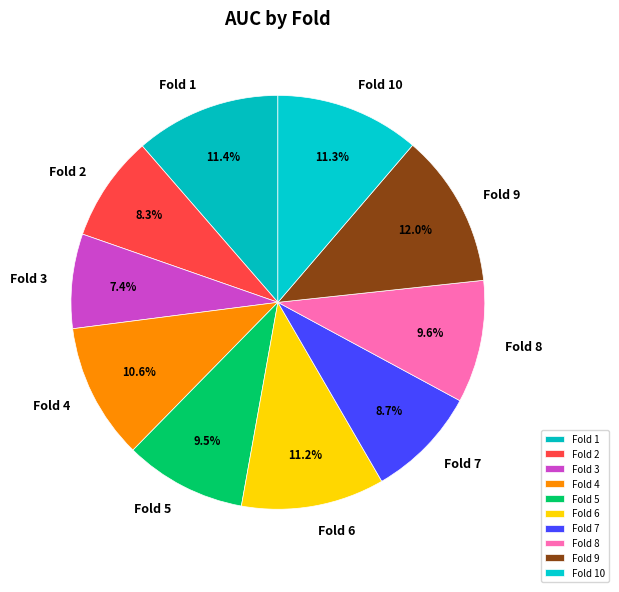

What percentage is NOT represented by Fold 9?

88.0%